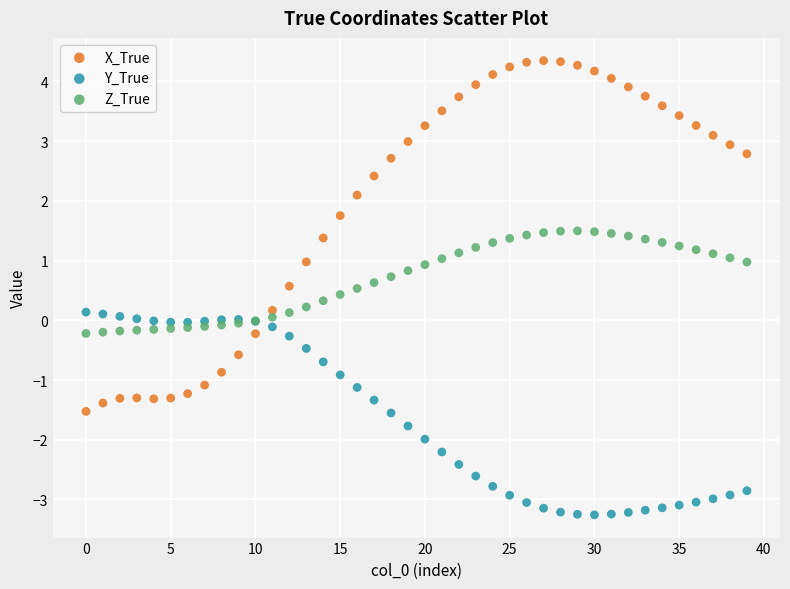

Which series has the largest Y range (max minus min)?

X_True